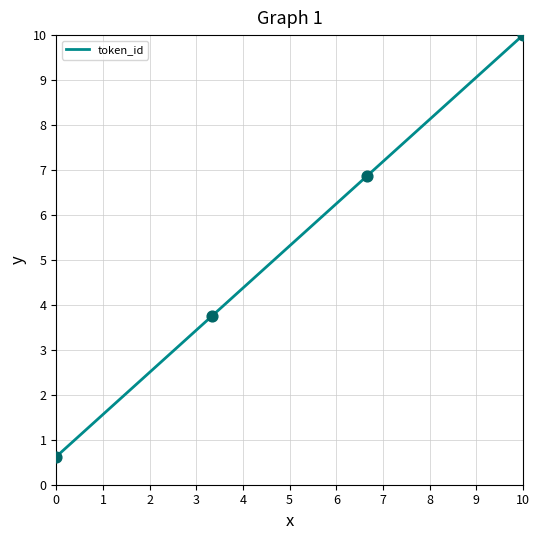

What is the smallest value displayed?

0.6